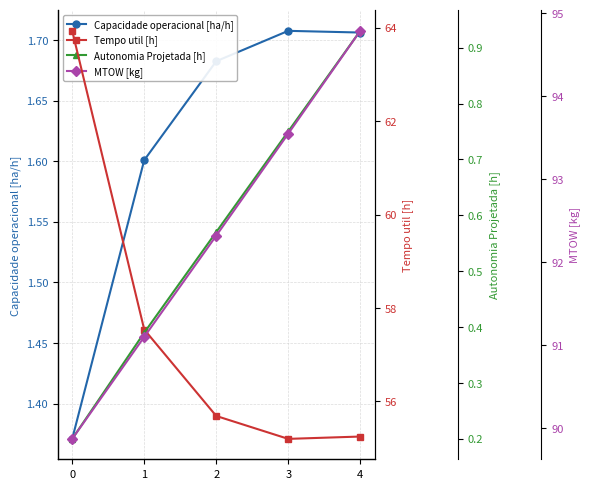

Is this an area chart (filled region under the line)?

No